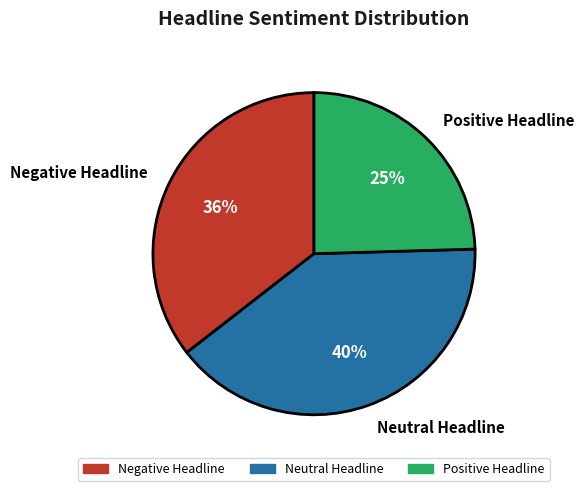

Rank the categories by value from lowest to highest.

Positive Headline, Negative Headline, Neutral Headline